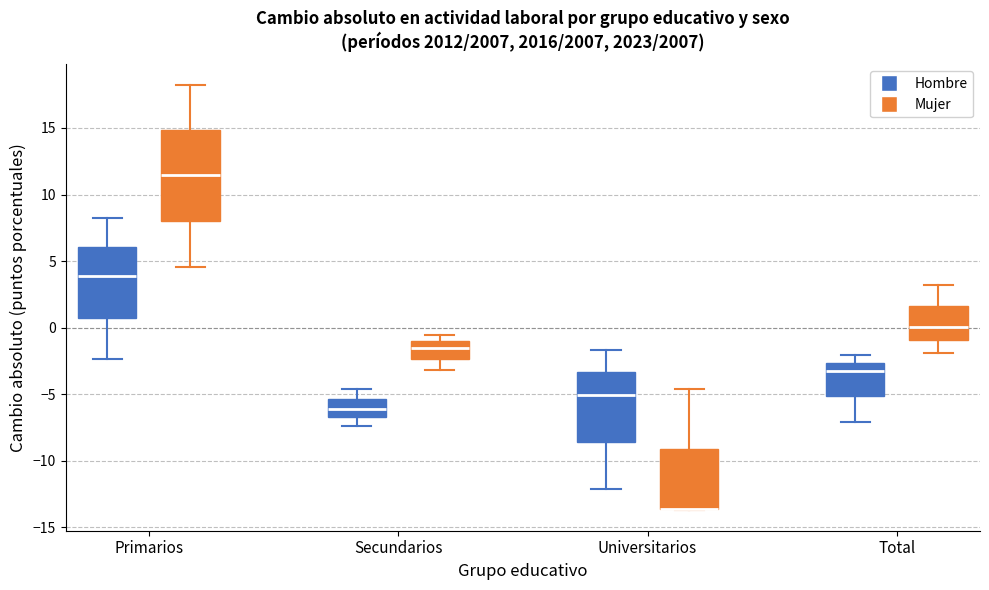

Which box is the tallest, from its lower edge to its upper edge?

Primarios (Mujer)